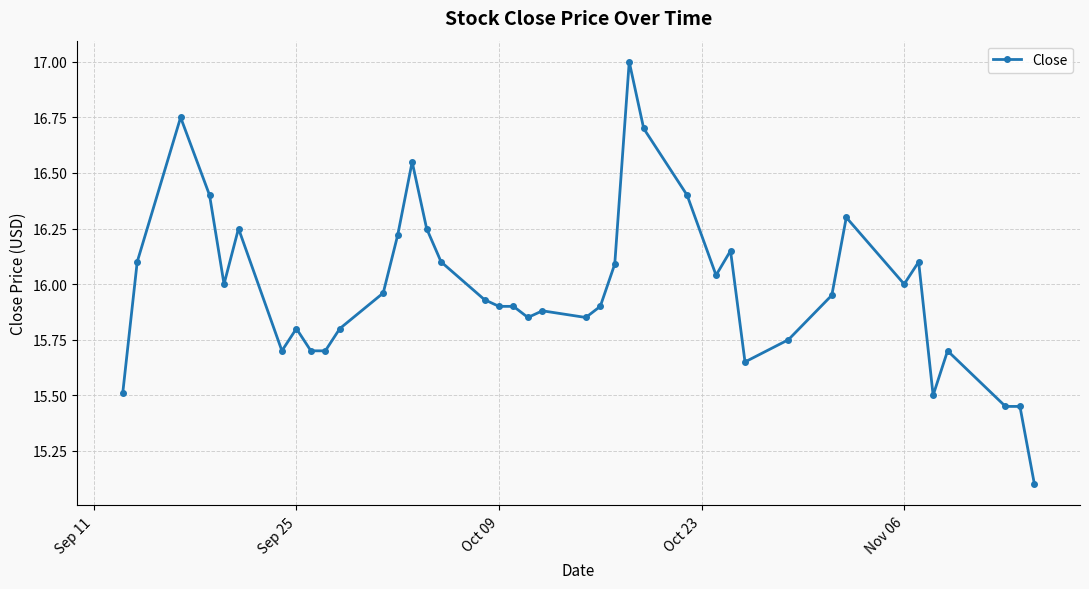

What is the maximum value shown in the chart?

17.0